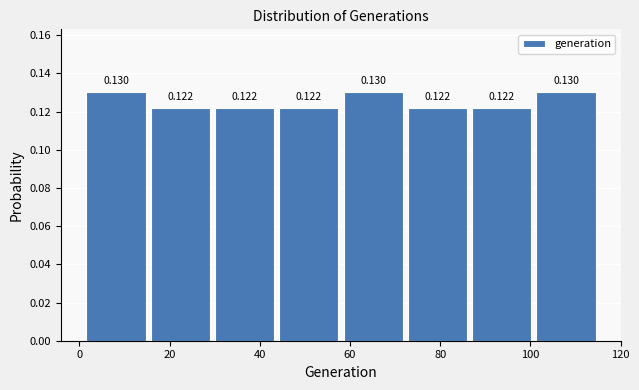

Reading left to right, transcribe this chart: for each bar, give the range it covers on the x-axis and its height. The bar edges are not printed on the chart, so give them approximately, as read against the axis.

2 to 16: 0.130
16 to 30: 0.122
30 to 44: 0.122
44 to 58: 0.122
58 to 72: 0.130
72 to 86: 0.122
86 to 100: 0.122
100 to 116: 0.130